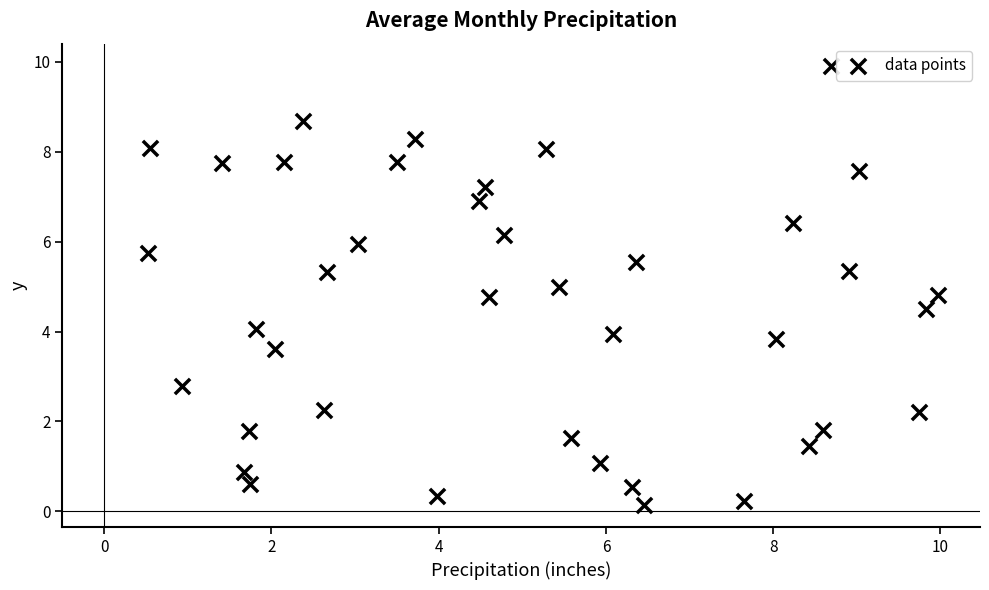

What is the range of Y values (max minus min)?

9.8